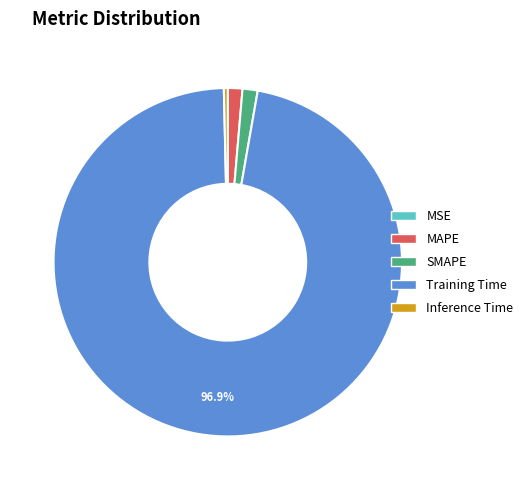

Does any single category account for the majority?

Yes